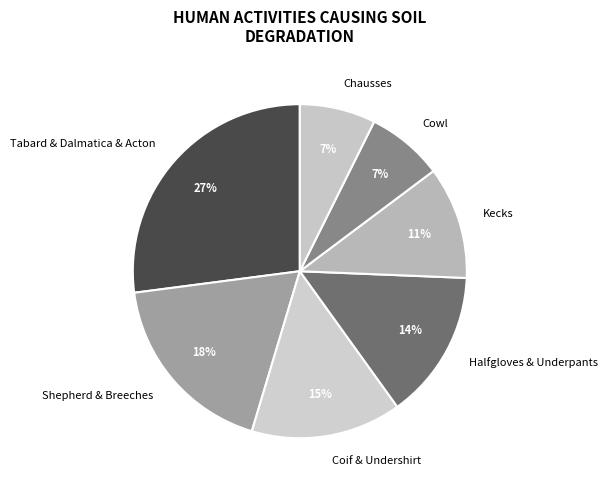

Between Shepherd & Breeches and Coif & Undershirt, which is larger?

Shepherd & Breeches